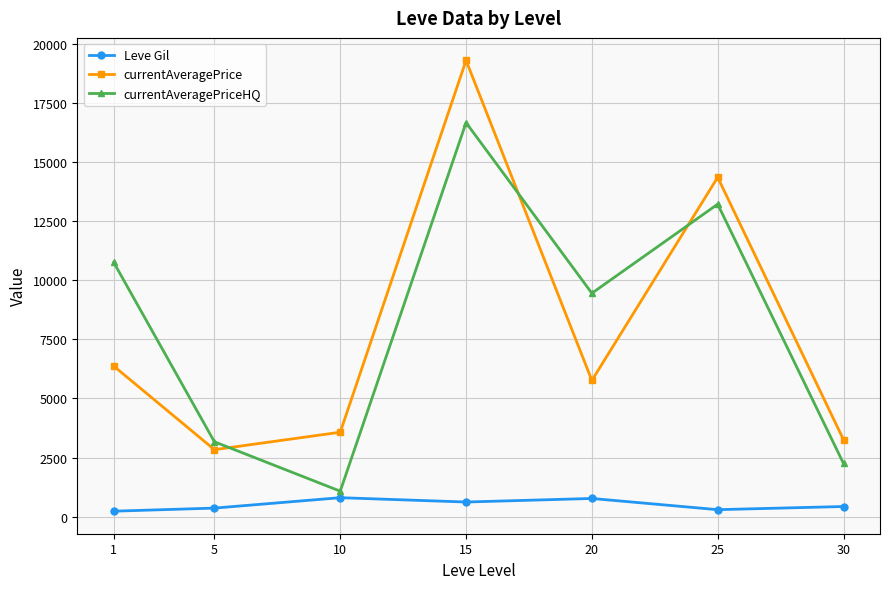

The value of Leve Gil at 10 is 803.3. True or false?

True